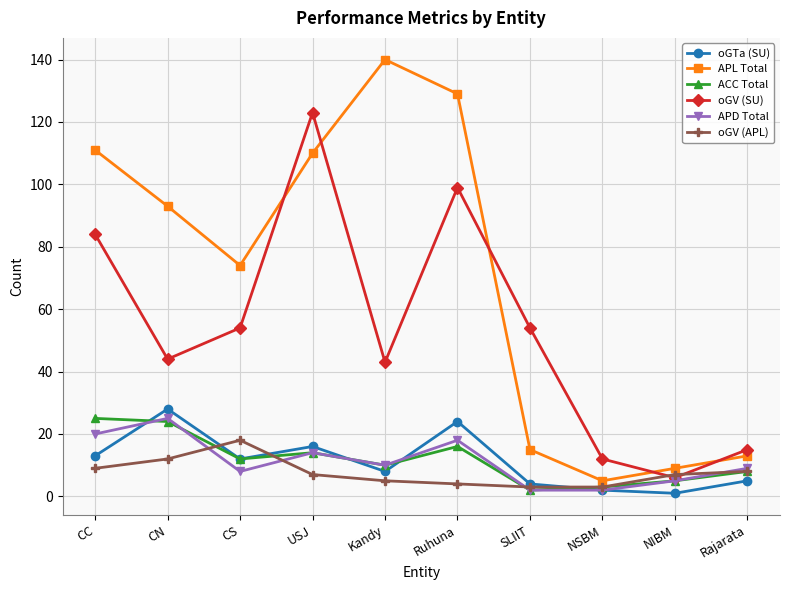

Does the chart have visible grid lines?

Yes